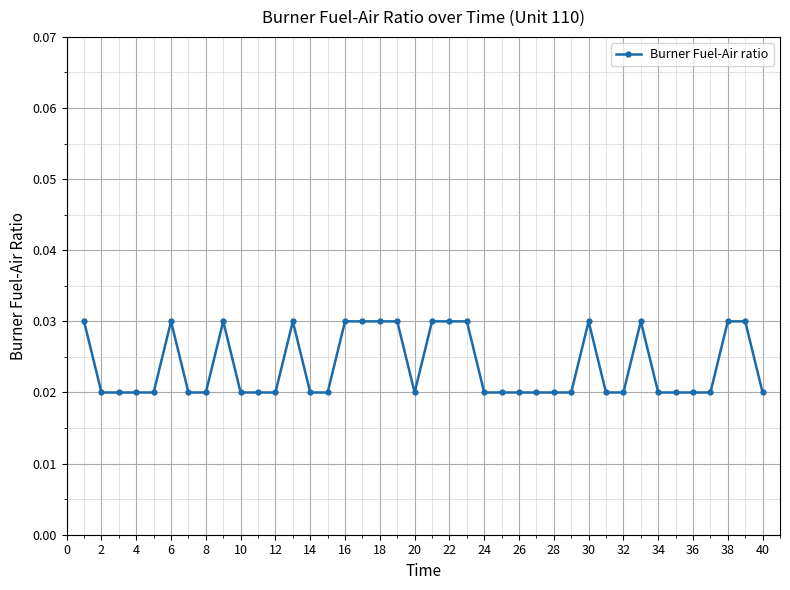

How many values are between 0 and 1?

40